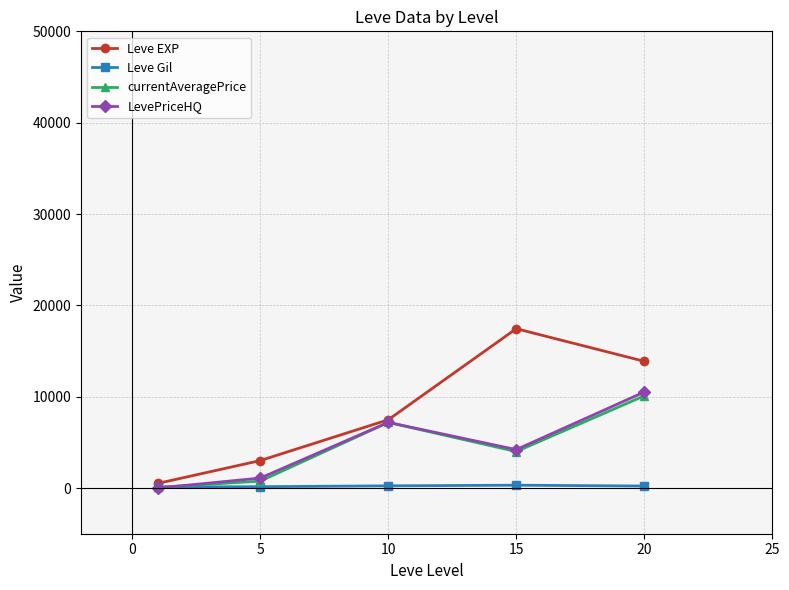

Which series has the largest total across all categories?

Leve EXP